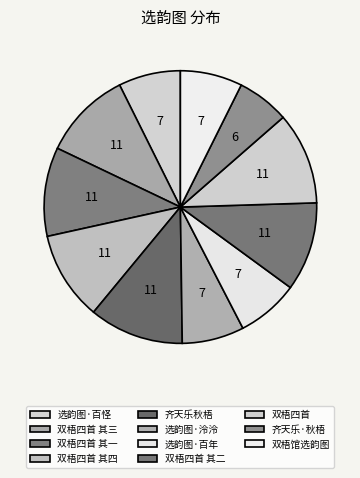

How many segments does this pie chart have?

11